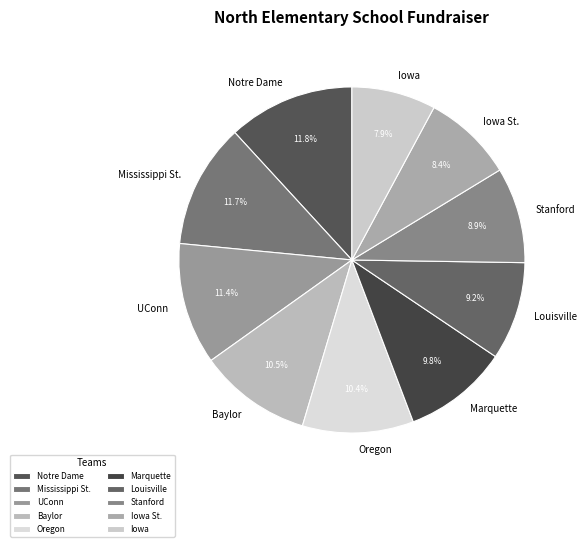

How much of the chart is everything except Oregon?

89.6%